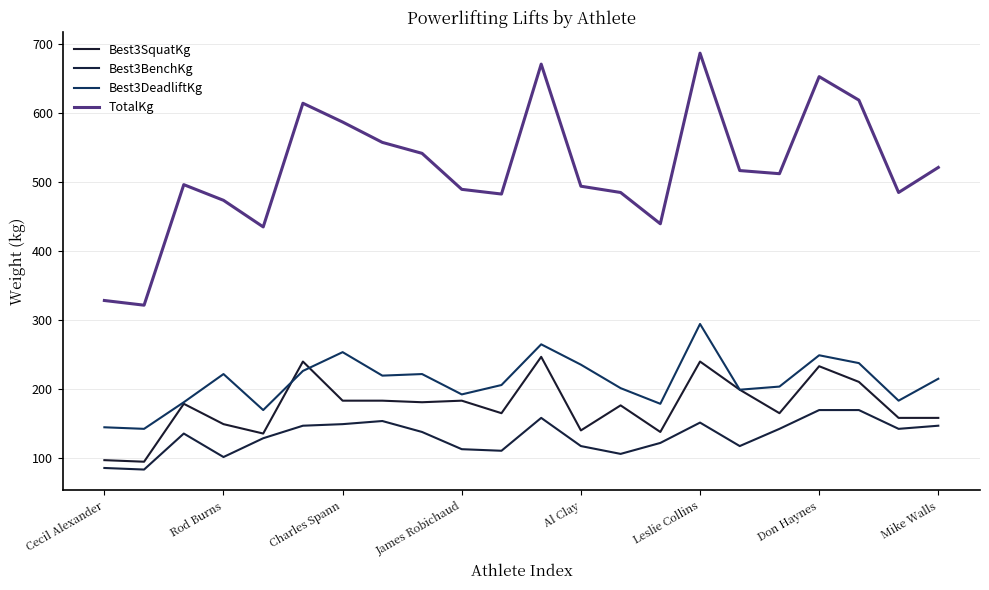

Does the chart have visible grid lines?

Yes